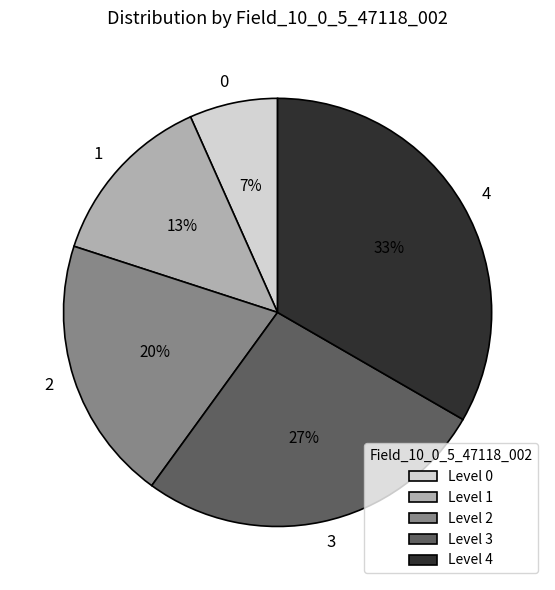

Combined, do 0 and 2 account for over 50%?

No